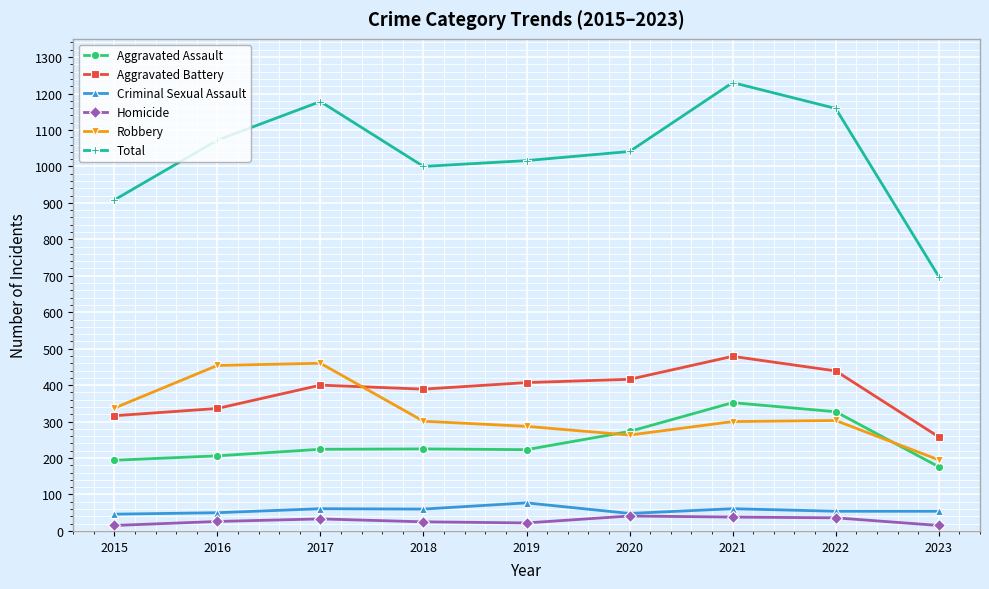

What is the difference between the highest and lowest values at 2017?

1145